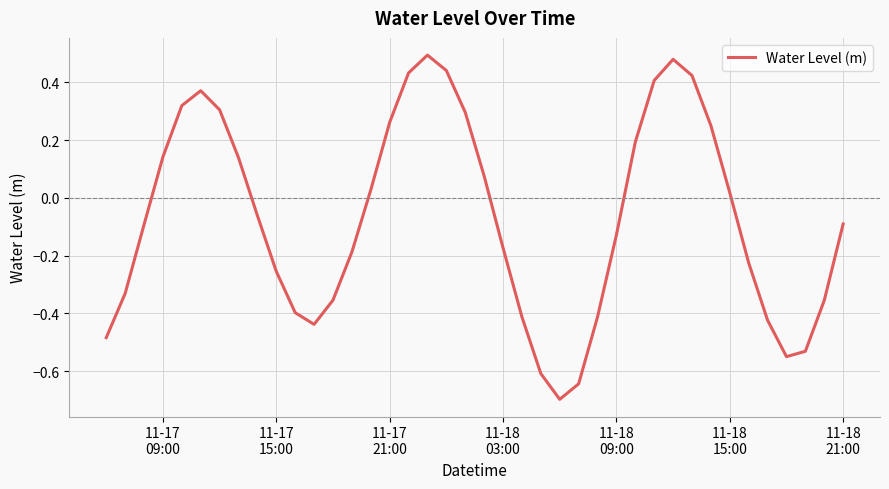

What is the difference between the maximum and minimum values?

1.2